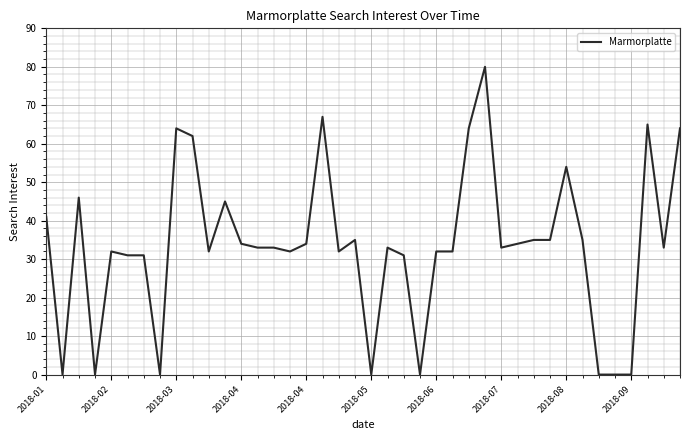

What is the greatest value displayed?

80